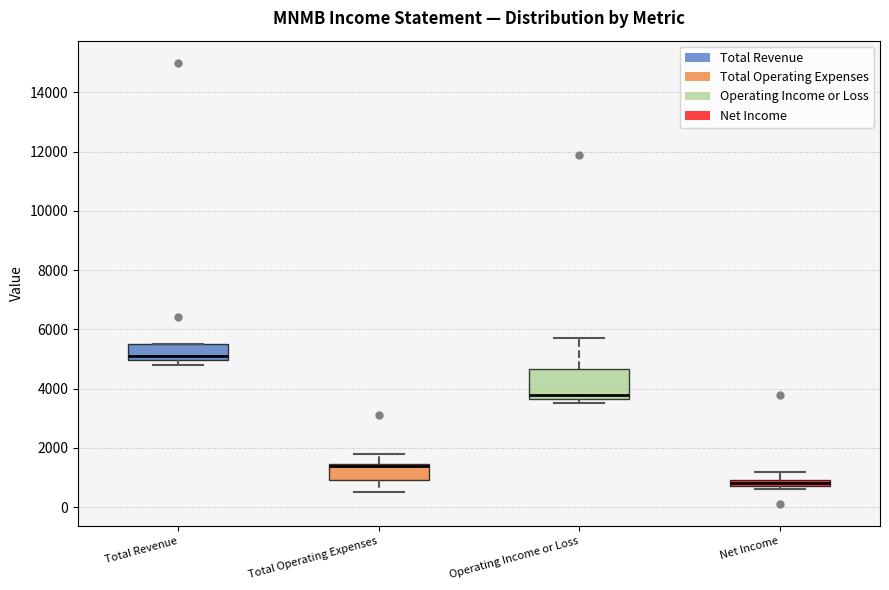

Where does the median line of the box for Total Revenue sit on the y-axis? The values are not printed on the chart, so give them approximately, as read against the axis.

5200